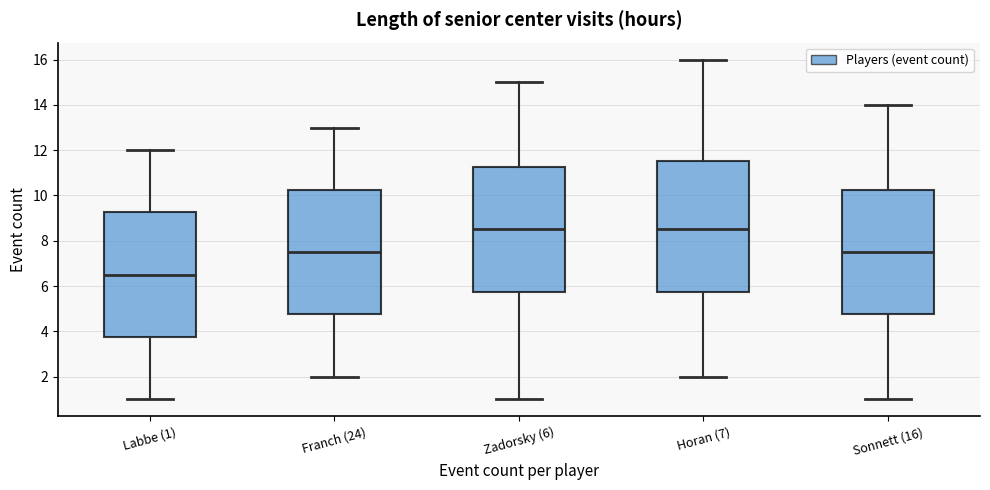

Where does the lower whisker of the box for Horan (7) end on the y-axis? The values are not printed on the chart, so give them approximately, as read against the axis.

2.0